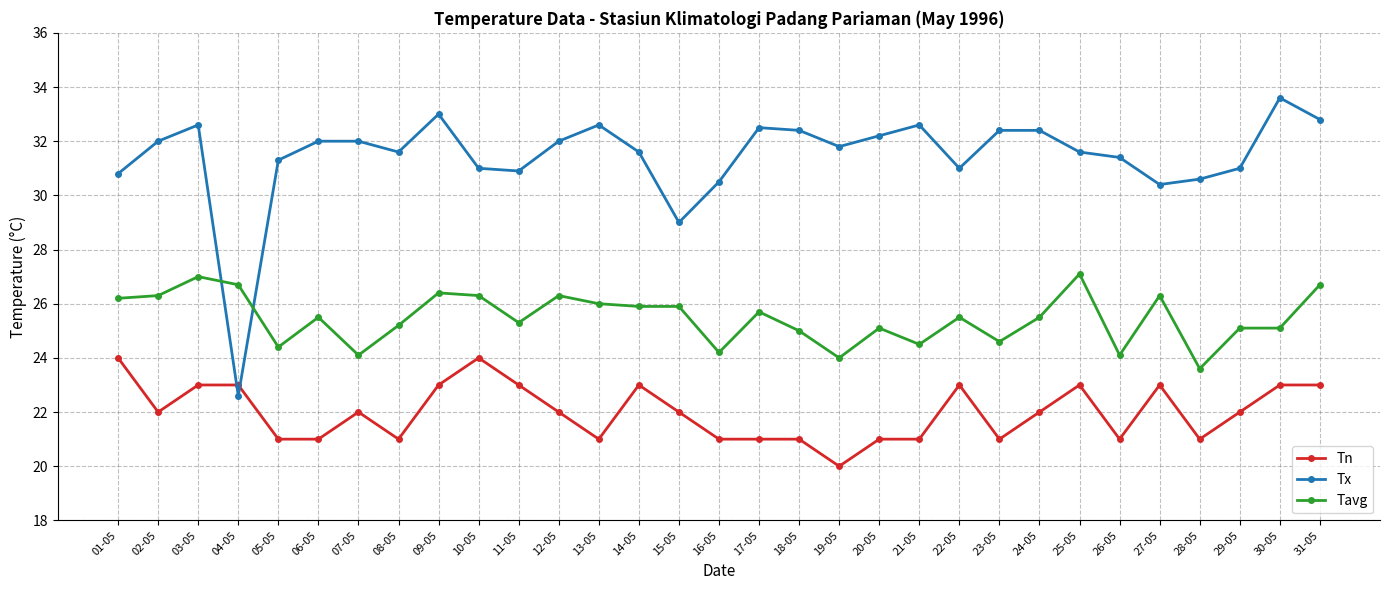

Is it true that Tx equals 10.4 at 20-05?

False